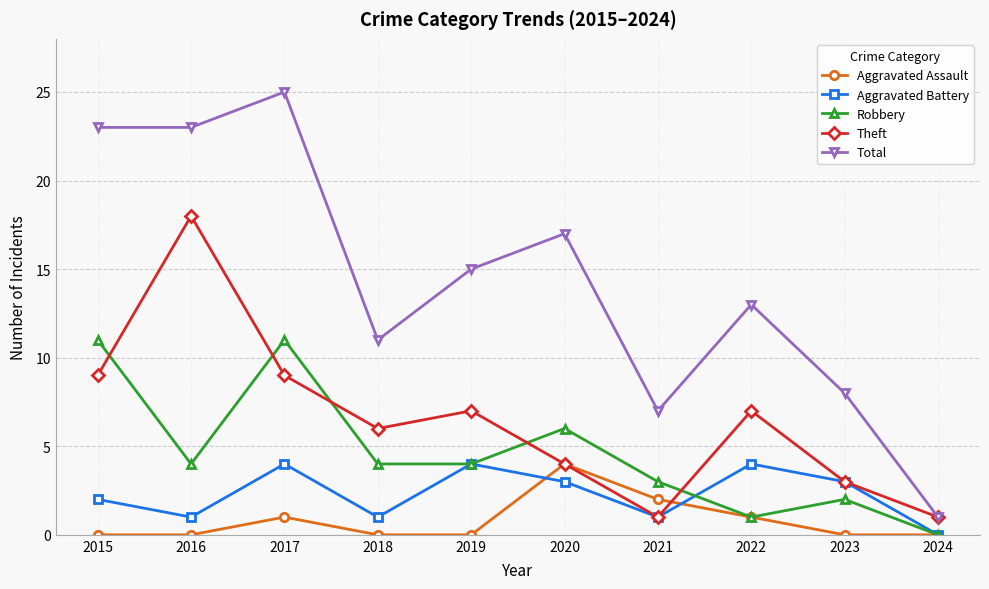

At which category does Robbery reach its first local peak?

2017